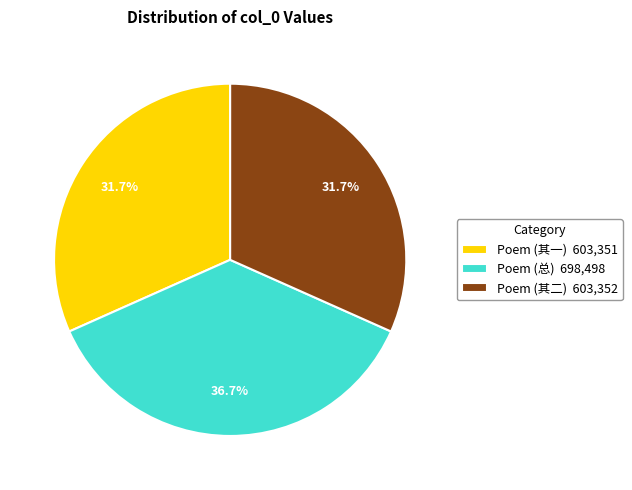

Is the sum of Poem (总) 698,498 and Poem (其二) 603,352 greater than half?

Yes